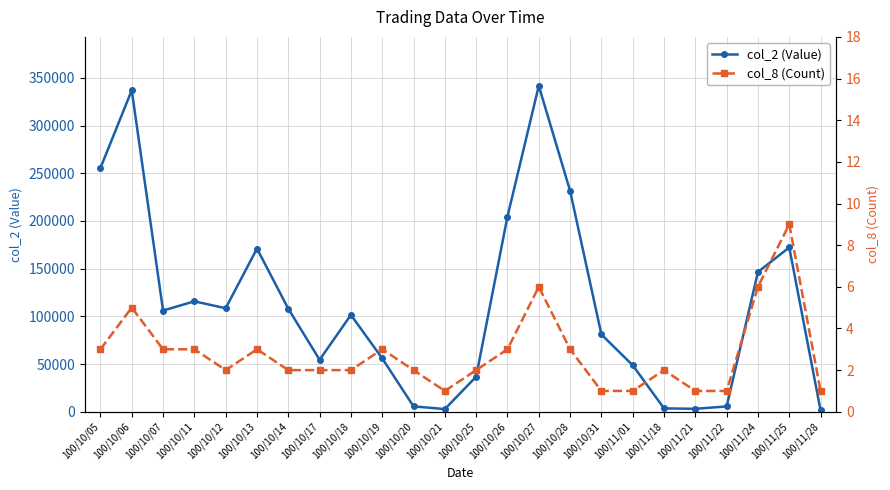

Where does the col_2 (Value) series first go above 106050?

100/10/05